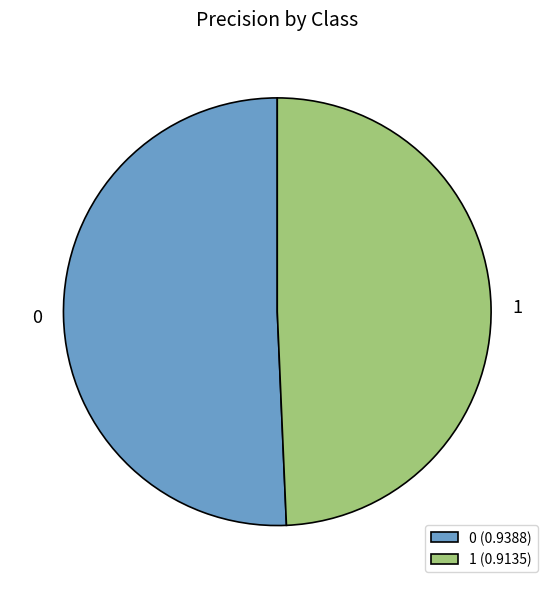

Is it true that 1 is 38% of the pie?

False